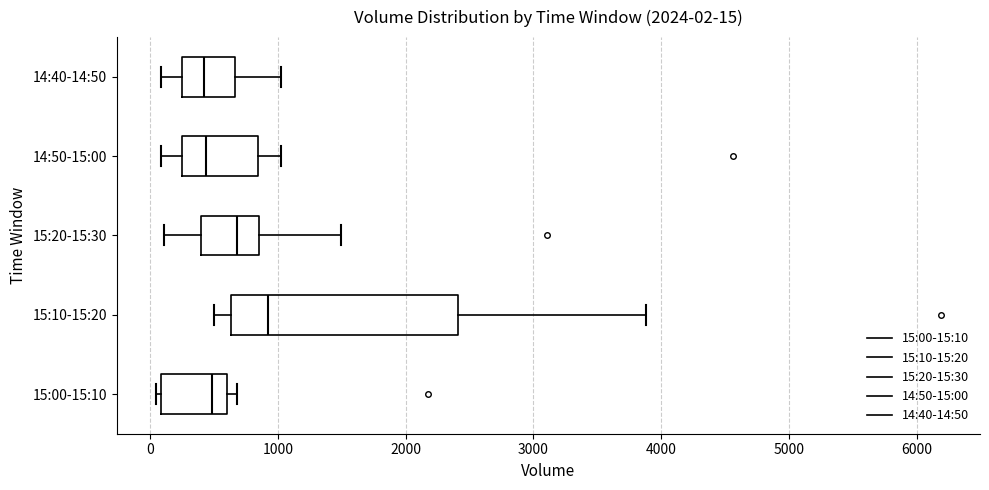

Comparing the boxes themselves (not the whiskers), which one is the widest?

15:10-15:20